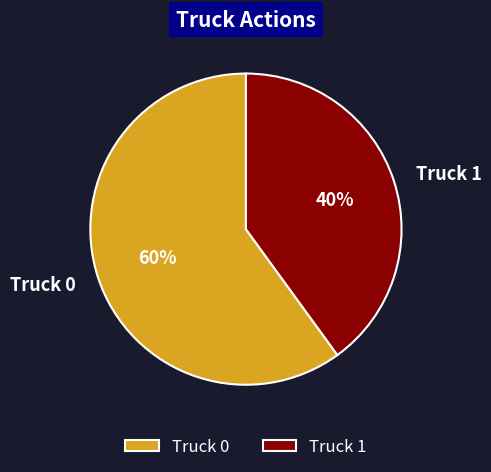

To the nearest percent, what percentage of the pie is Truck 0?

60%